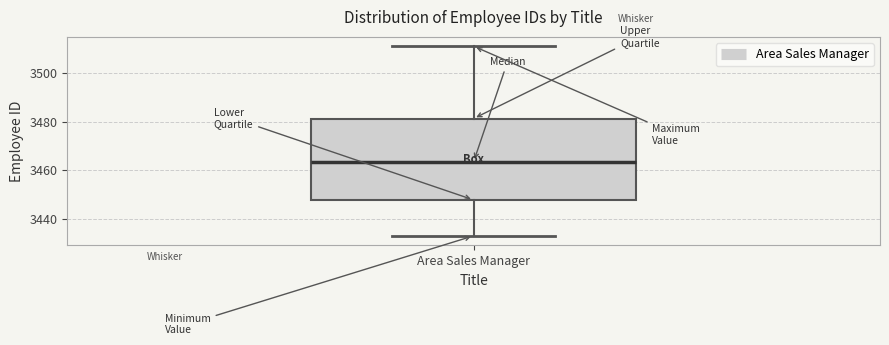

Read this box plot against the y-axis: the position of the median line, the range covered by the box, and the ends of both whiskers. The values are not printed on the chart, so give them approximately, as read against the axis.

median 3464, box 3448 to 3482, whiskers 3434 to 3512